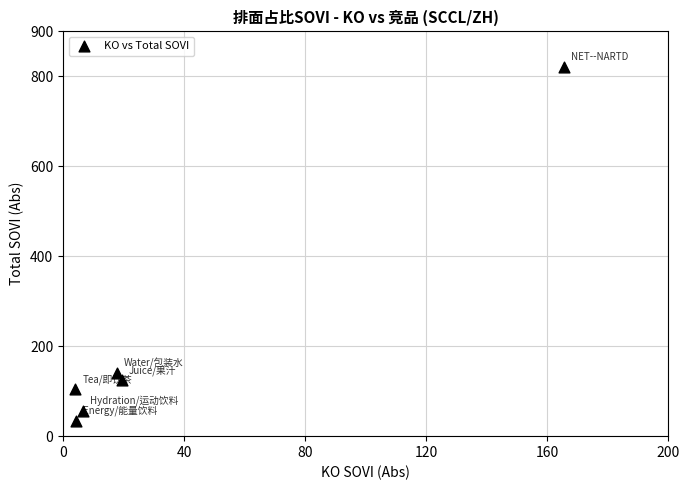

What Y value in the scatter plot is closest to 428?

139.9